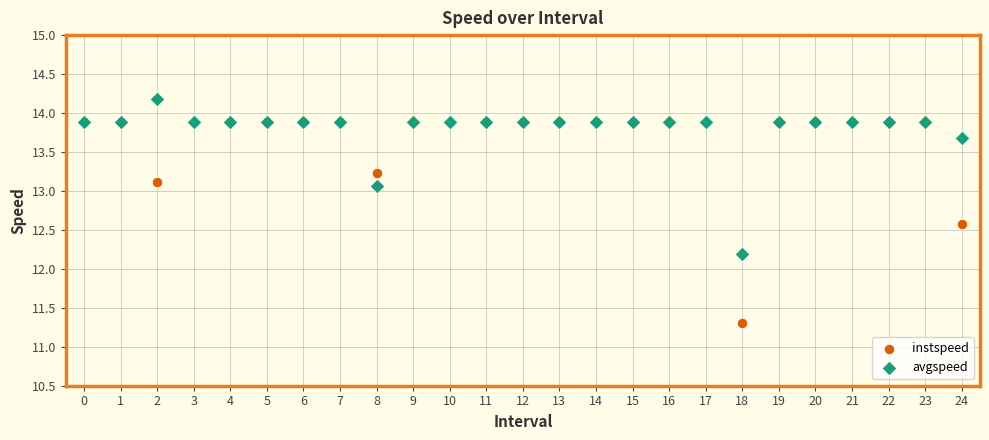

In the instspeed series, what Y value is closest to 12?

12.6